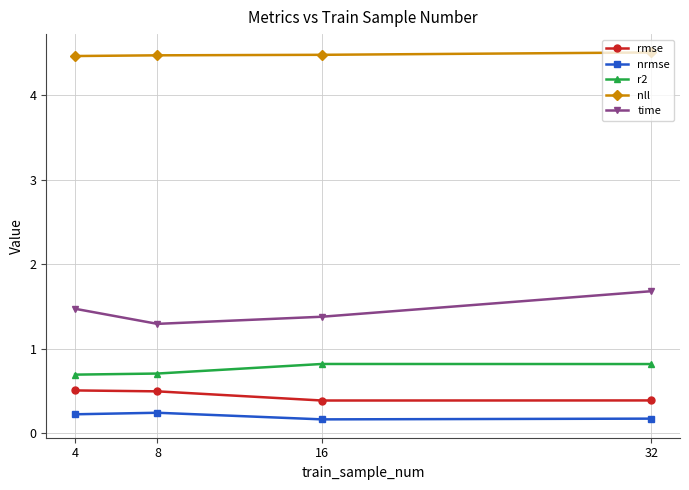

Reading left to right, what are all the values shown in this chart?

rmse: 0.5	0.5	0.4	0.4
nrmse: 0.2	0.2	0.2	0.2
r2: 0.7	0.7	0.8	0.8
nll: 4.5	4.5	4.5	4.5
time: 1.5	1.3	1.4	1.7